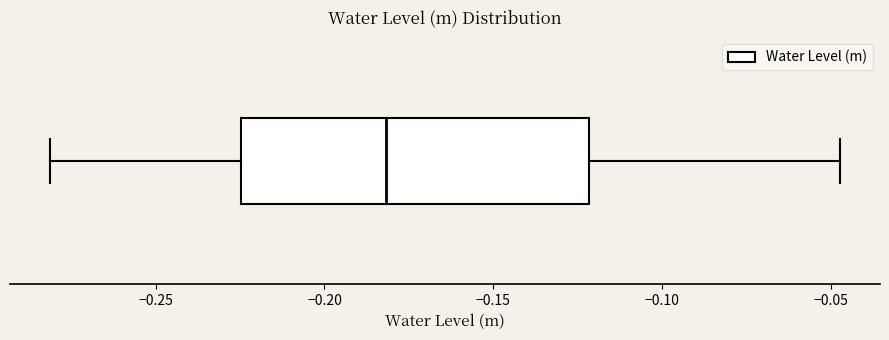

Read this box plot against the x-axis: the position of the median line, the range covered by the box, and the ends of both whiskers. The values are not printed on the chart, so give them approximately, as read against the axis.

median -0.180, box -0.225 to -0.120, whiskers -0.280 to -0.045